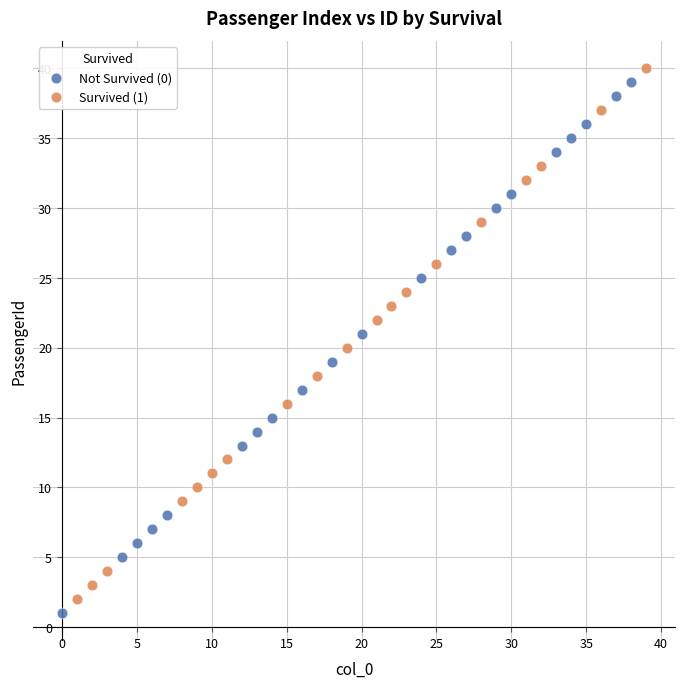

What are all the series names shown in the legend?

Not Survived (0), Survived (1)